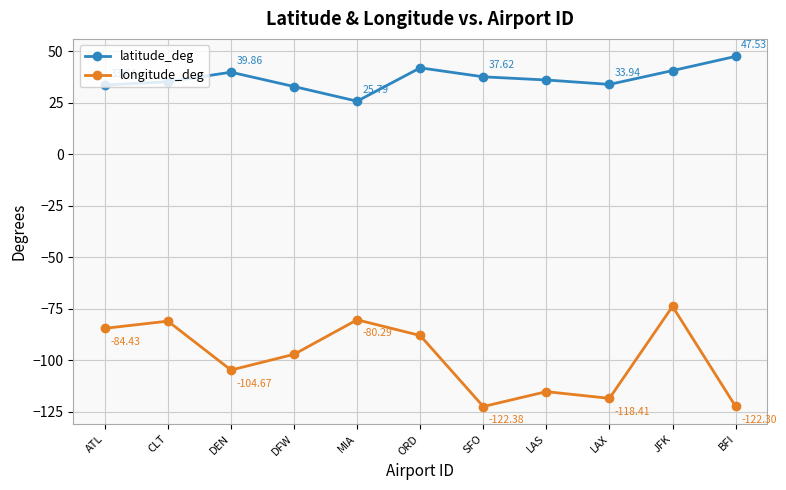

Is the value of longitude_deg at CLT greater than the value of latitude_deg at CLT?

No